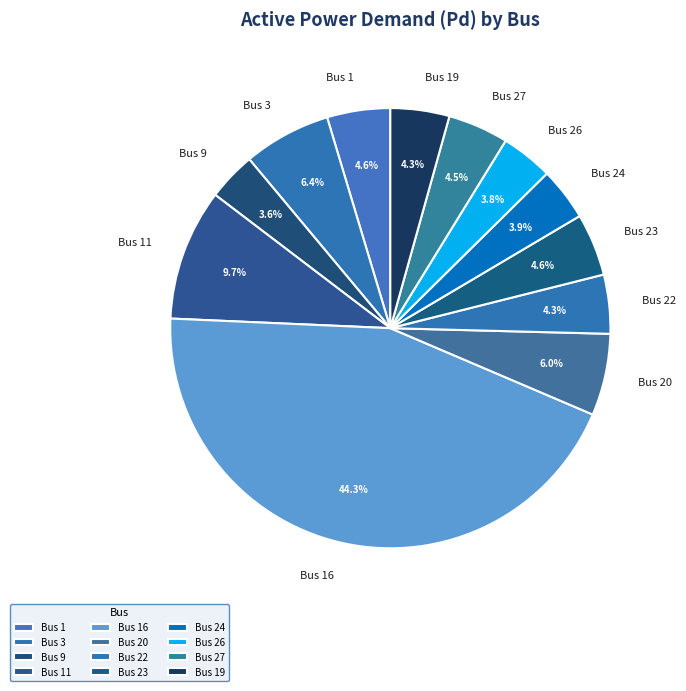

Is the sum of Bus 11 and Bus 23 greater than half?

No